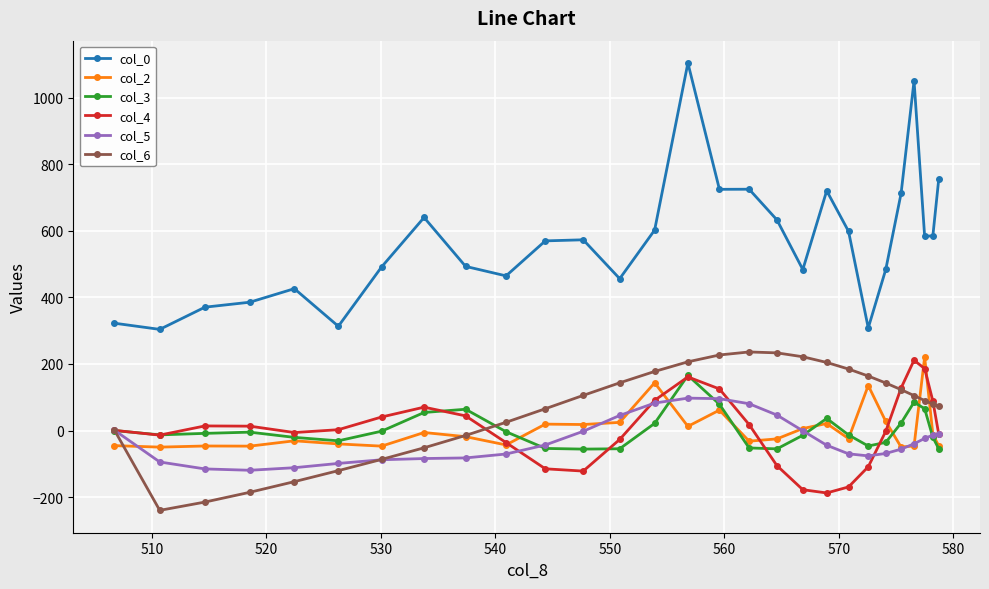

Which series has the largest total across all categories?

col_0